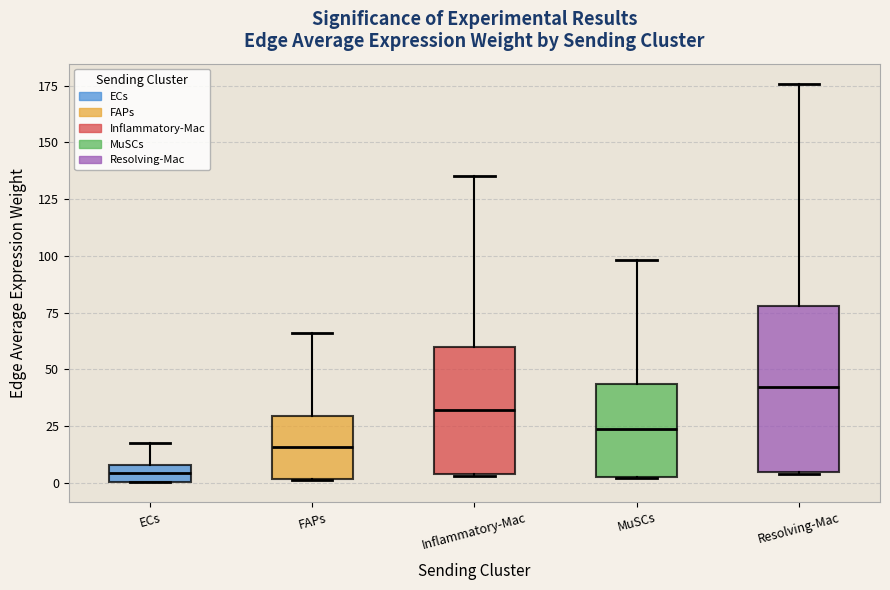

Where does the median line of the box for ECs sit on the y-axis? The values are not printed on the chart, so give them approximately, as read against the axis.

5